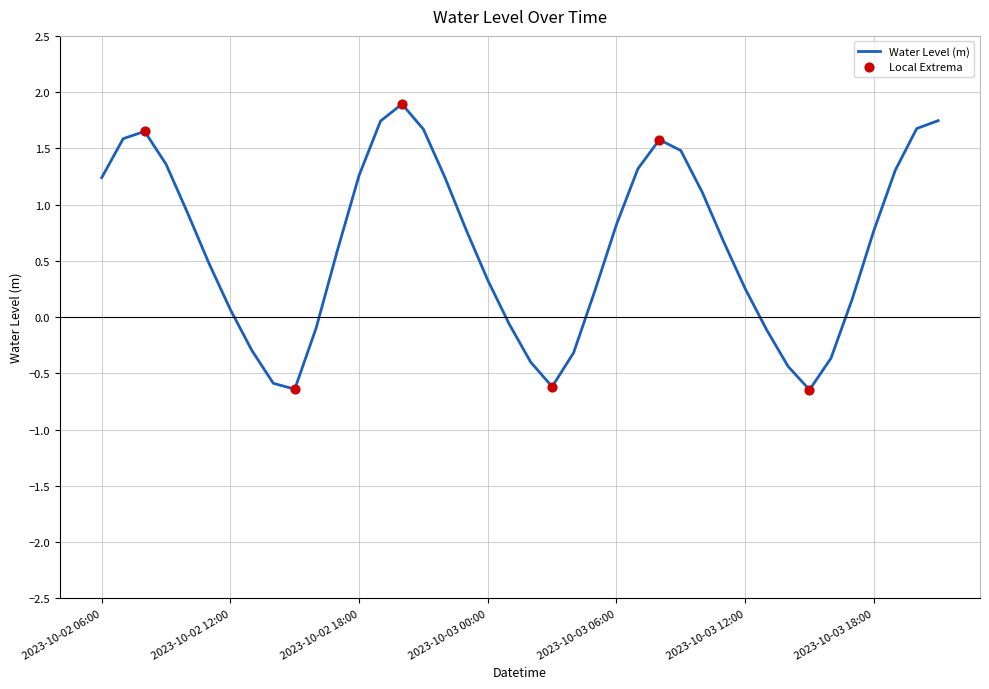

What is the difference between the maximum and minimum values?

2.5